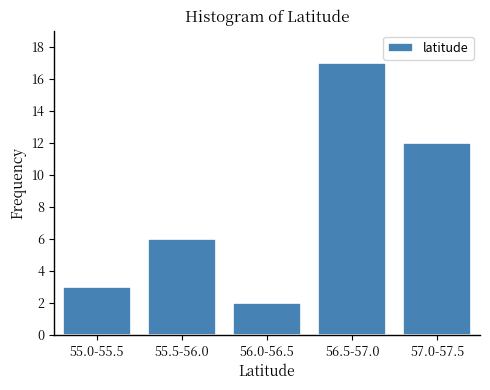

Reading right to left, what are all the values shown in this chart?

12	17	2	6	3